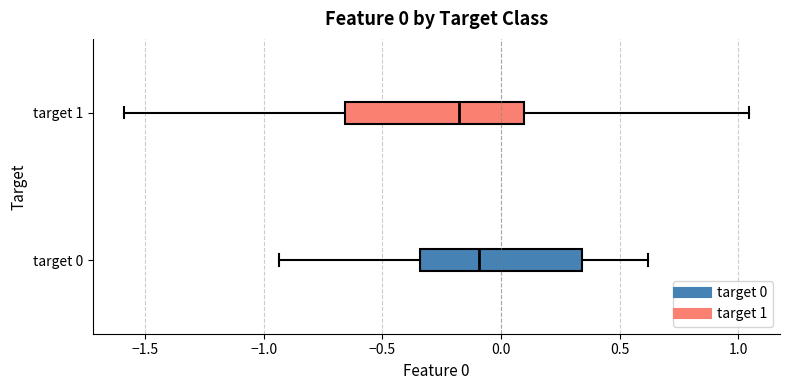

Which box has the furthest to the right median line?

target 0